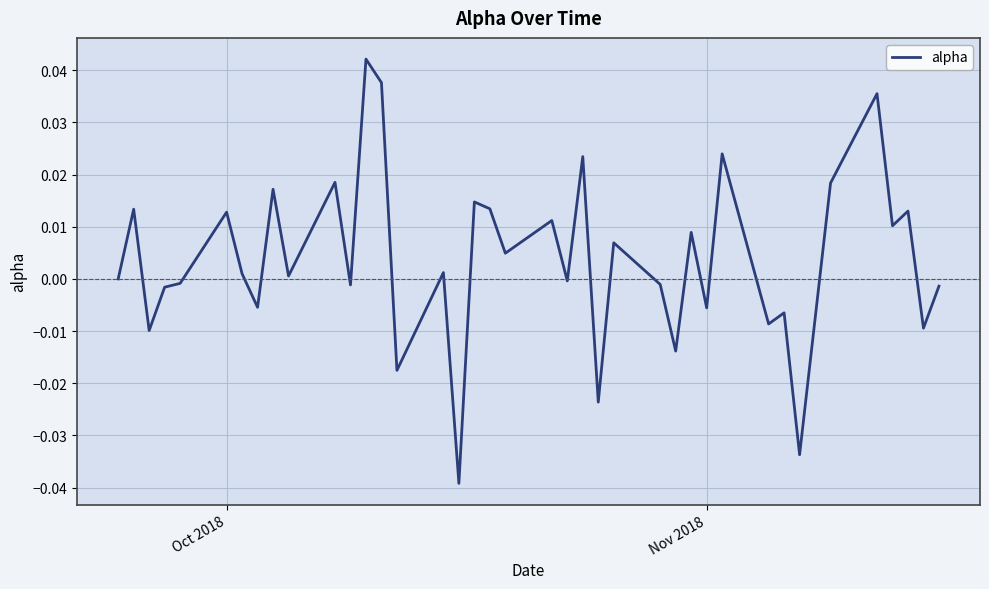

How many lines are shown in the chart?

1